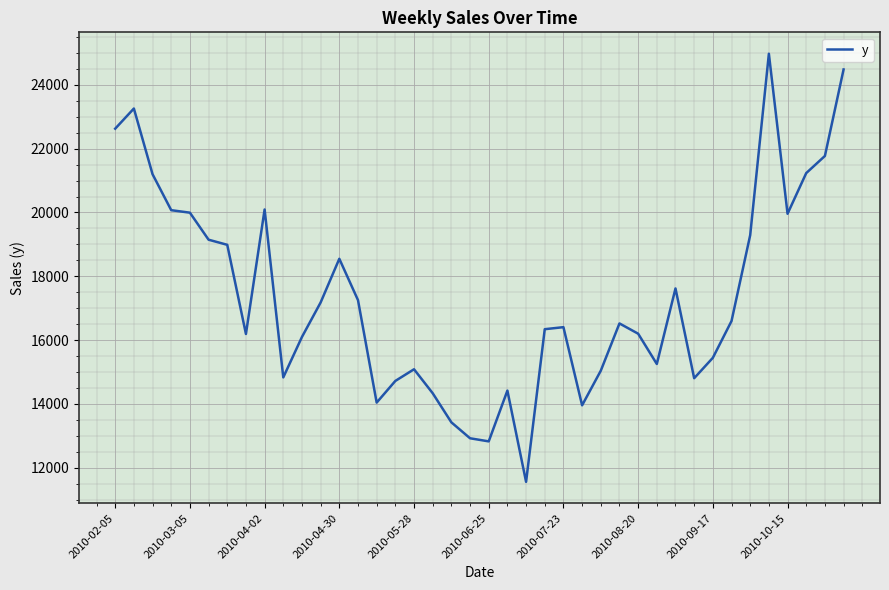

What is the greatest value displayed?

24972.5